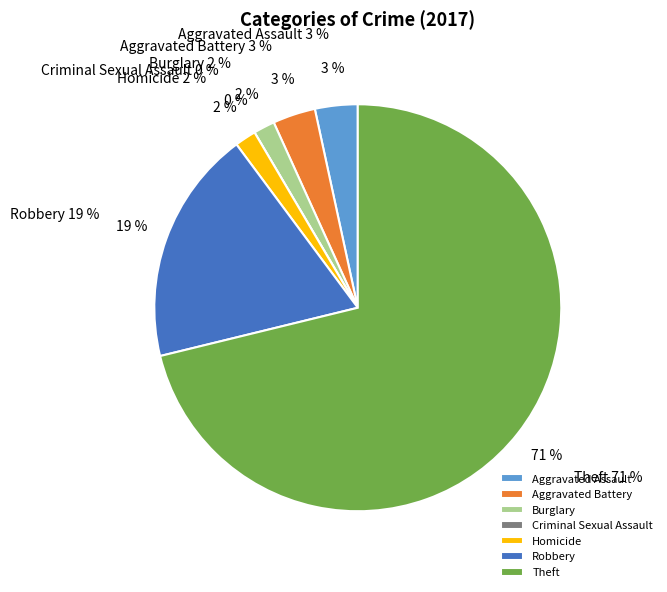

What is the change in value from Aggravated Assault to Burglary?

-1